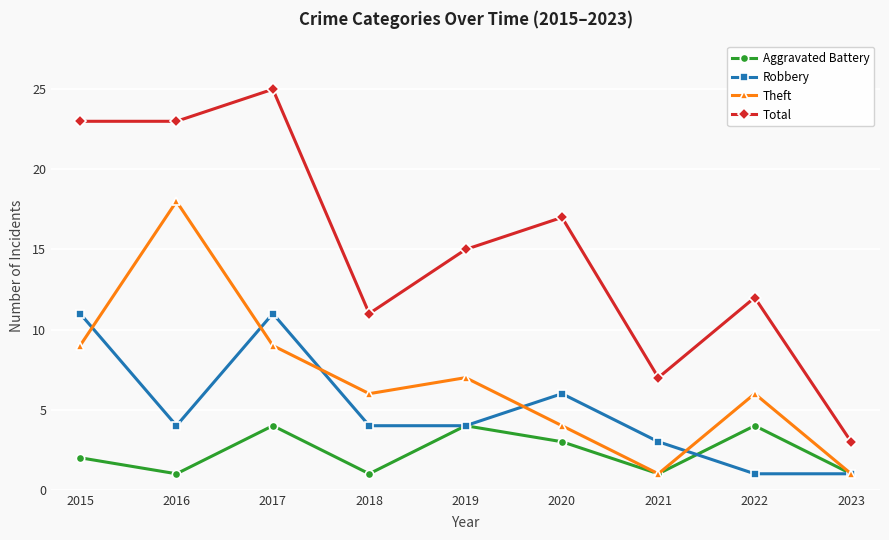

Is this an area chart (filled region under the line)?

No